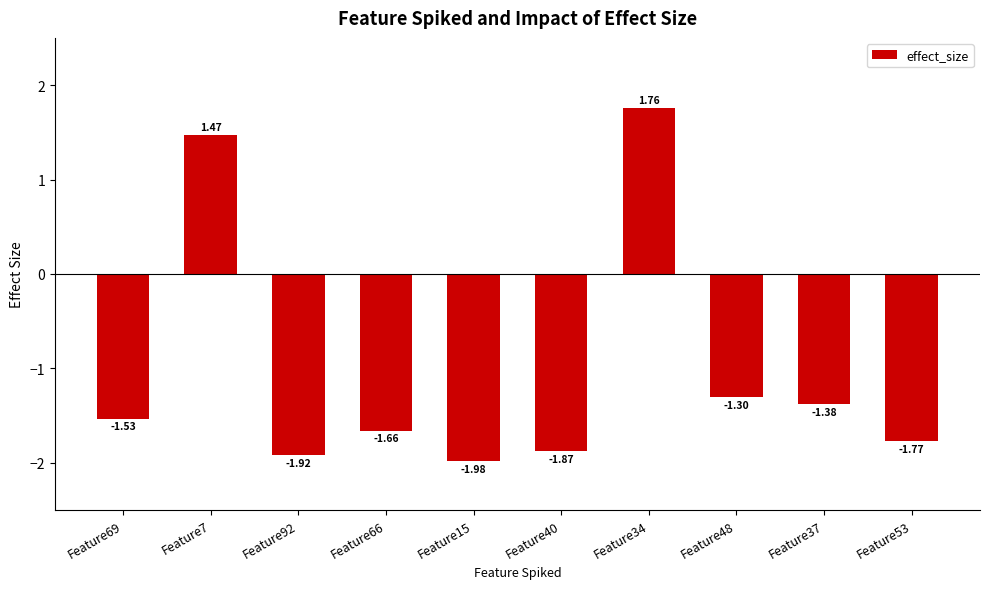

What is the difference between the second highest and second lowest values?

3.4